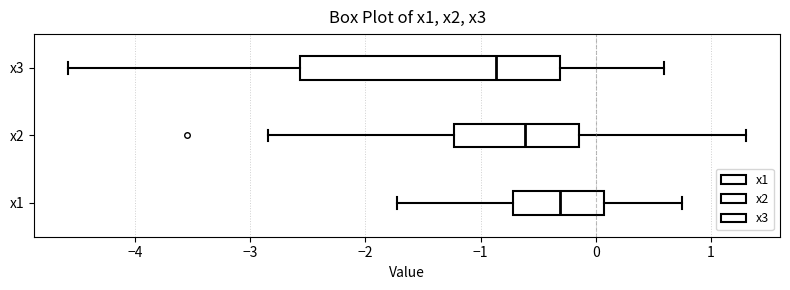

Which box's median line is the furthest to the left?

x3